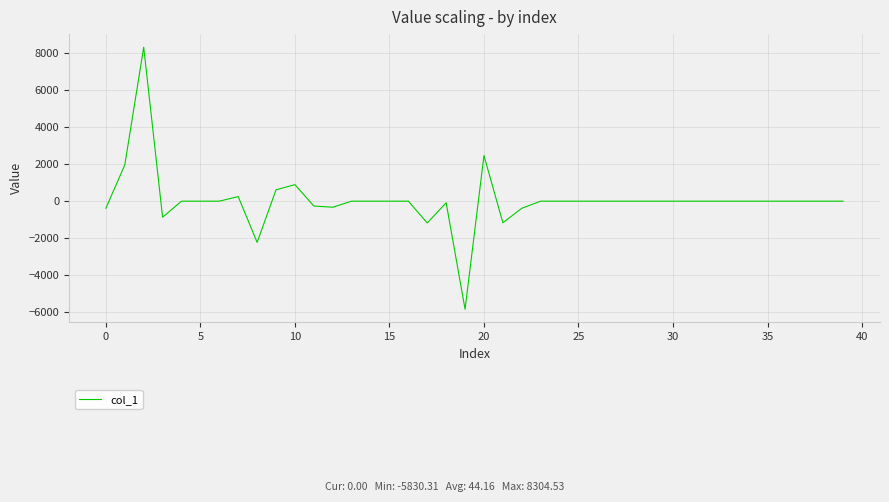

What is the minimum value shown in the chart?

-5830.3